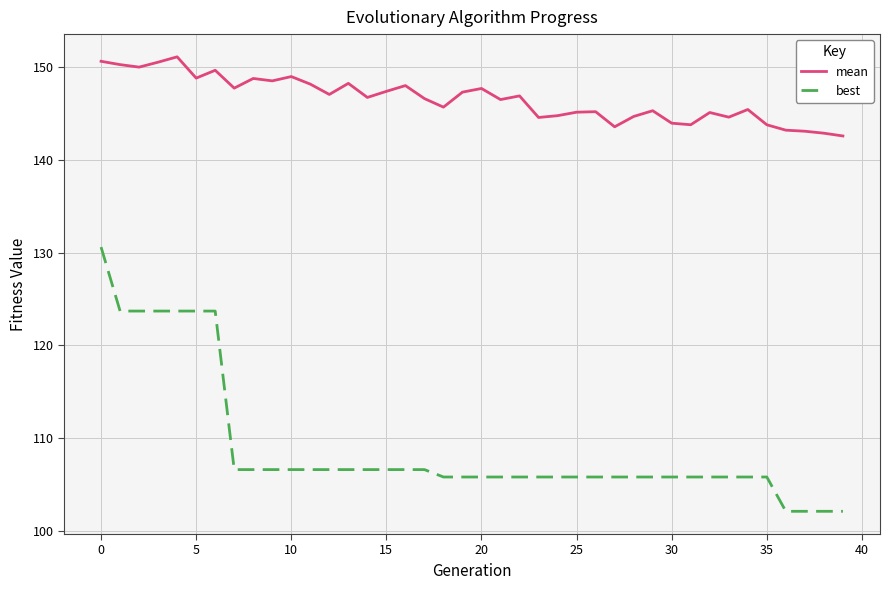

What is the minimum value for best?

102.1